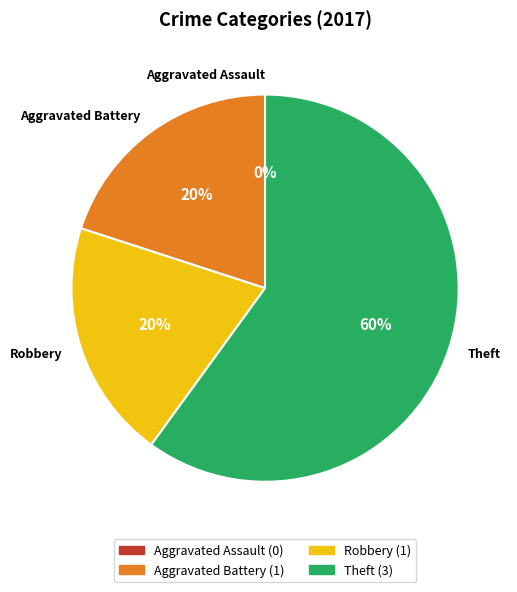

Count the number of slices in the pie.

4